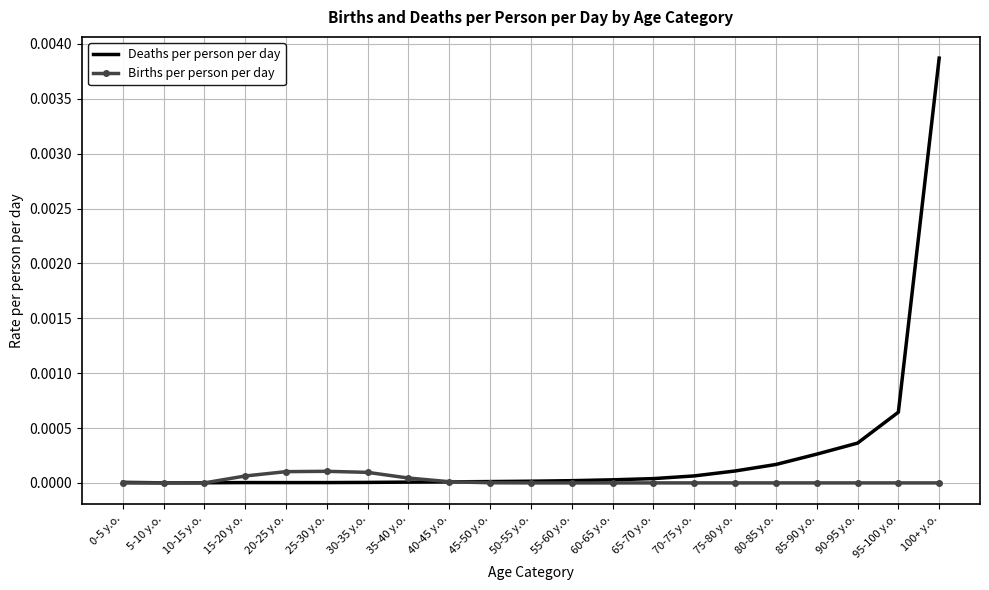

Which series has the largest total across all categories?

Deaths per person per day